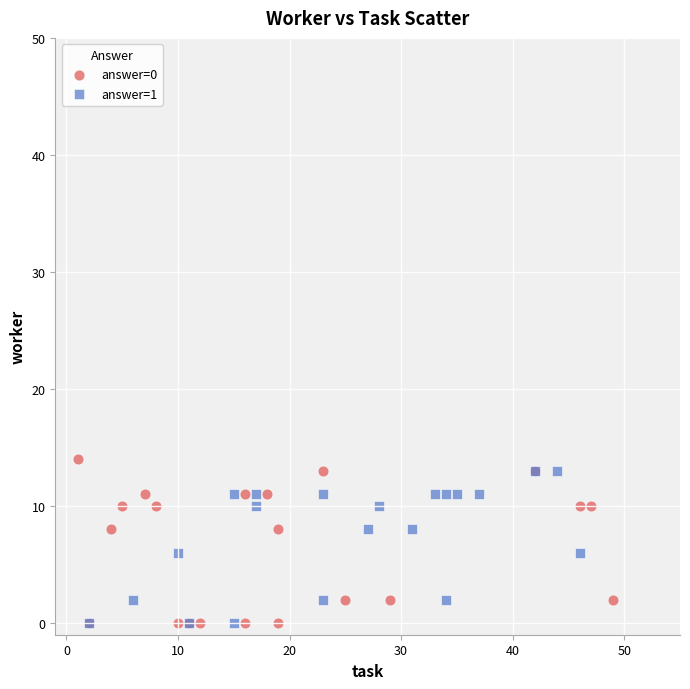

Which series contains the highest Y value?

answer=0